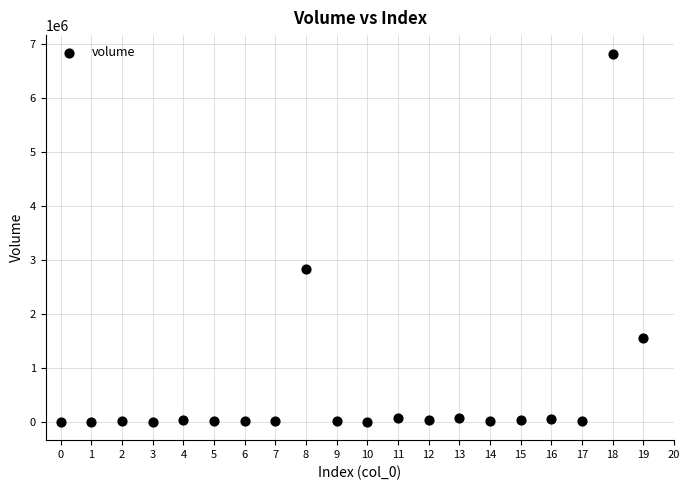

What Y value in the scatter plot is closest to 3410938?

2839430.3